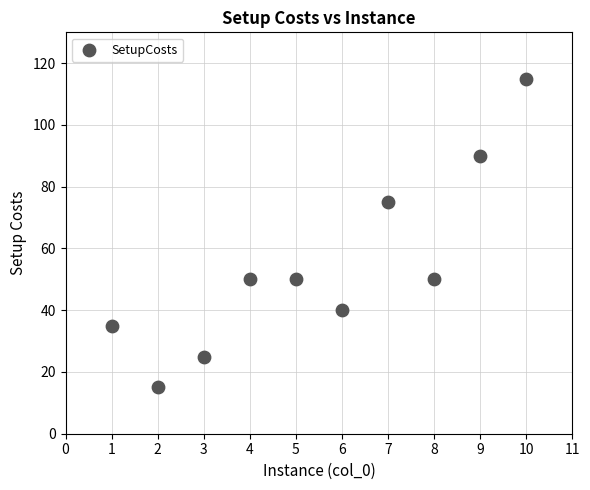

What is the range of Y values (max minus min)?

100